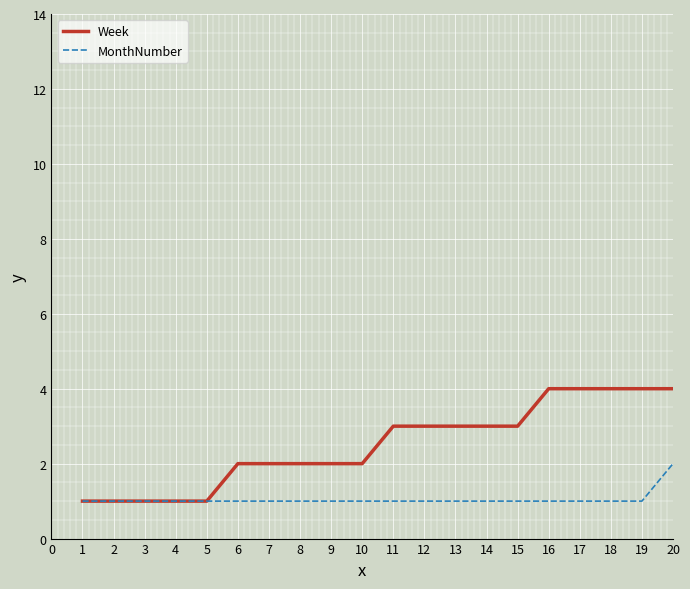

List the series in order of their overall mean, lowest first.

MonthNumber, Week